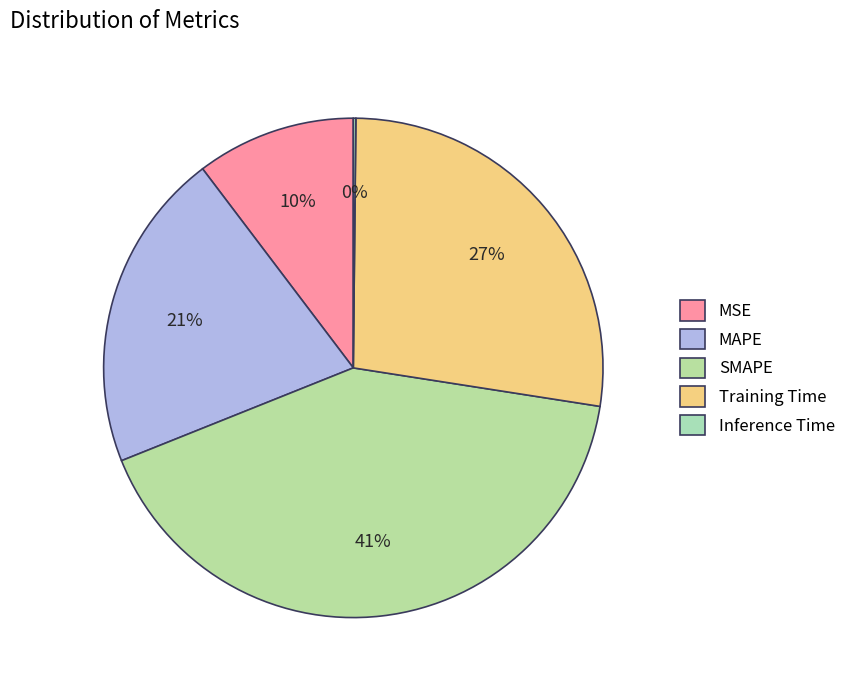

Do SMAPE and MAPE together represent more than half of the pie?

Yes